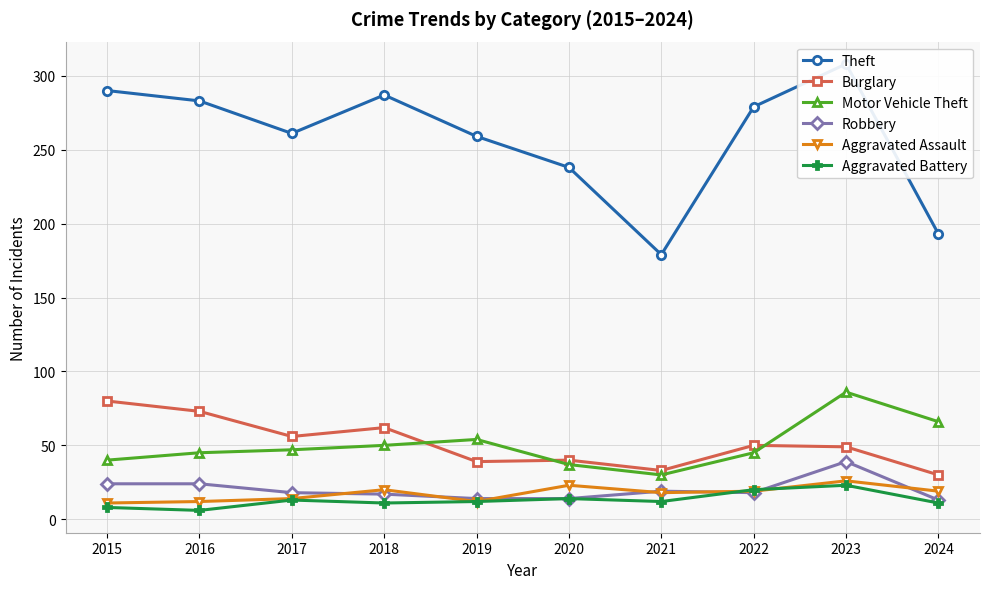

List the labels in order of Theft value, smallest first.

2021, 2024, 2020, 2019, 2017, 2022, 2016, 2018, 2015, 2023